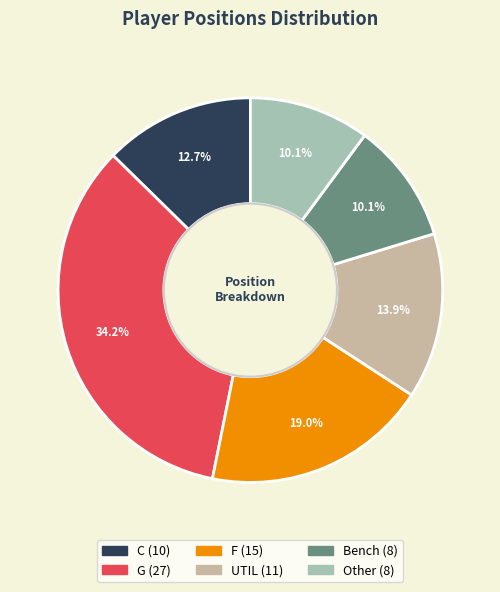

To the nearest percent, what is the difference between the largest and smallest slice percentages?

24%